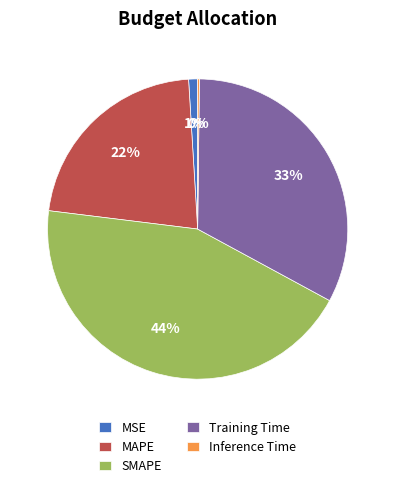

The MAPE slice represents 12% of the pie. True or false?

False